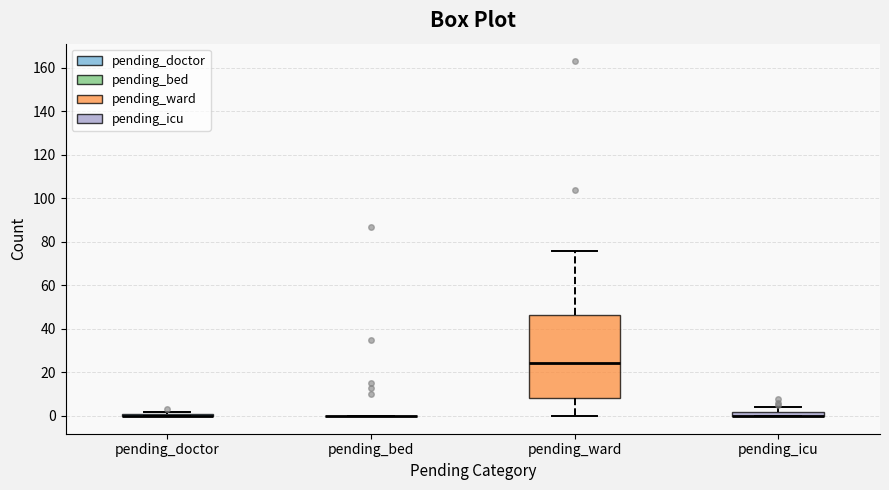

Which box is the tallest, from its lower edge to its upper edge?

pending_ward